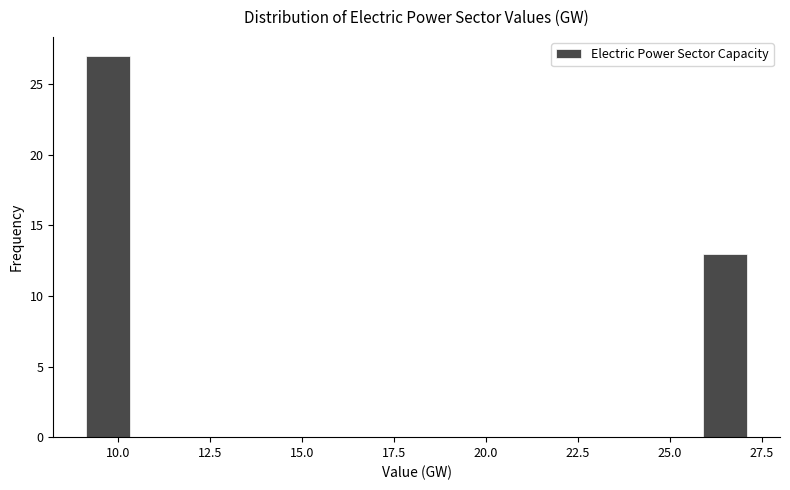

Read against the x-axis, roughly where is the centre of the tallest bar?

9.5